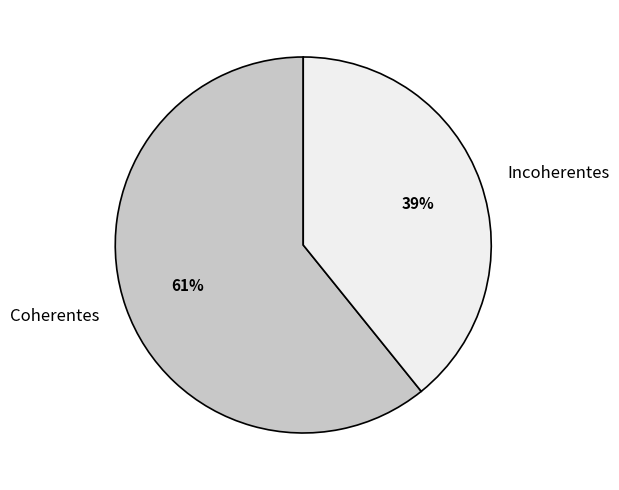

Which slice is the smallest?

Incoherentes